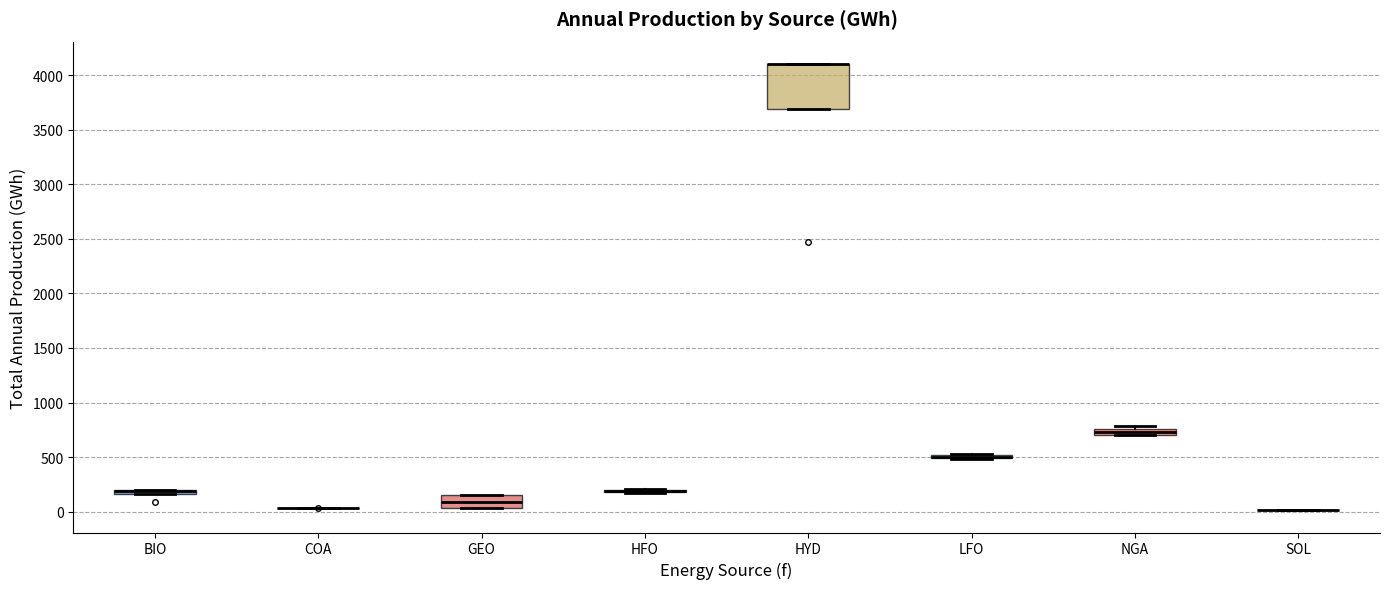

Comparing the boxes themselves (not the whiskers), which one is the tallest?

HYD